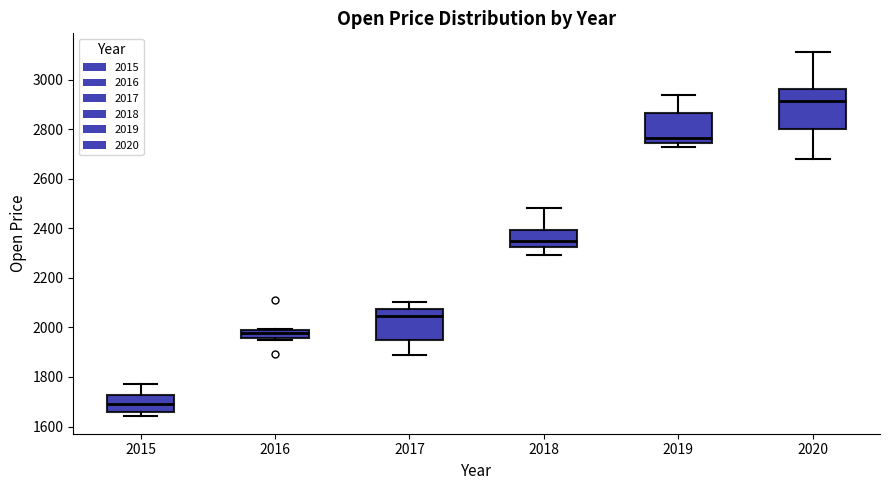

Comparing the boxes themselves (not the whiskers), which one is the tallest?

2020